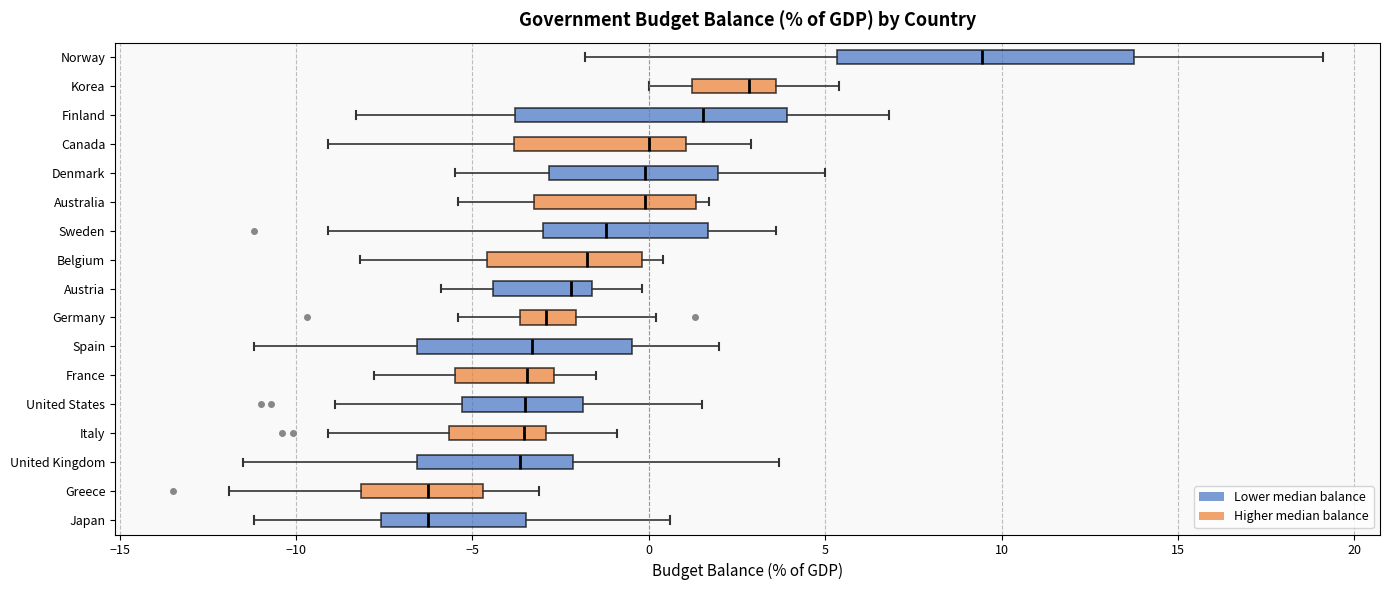

Comparing the boxes themselves (not the whiskers), which one is the widest?

Norway